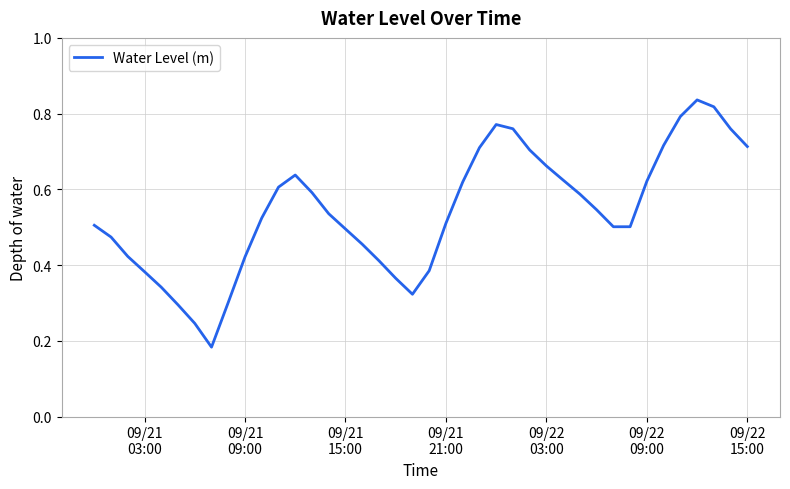

How many lines are shown in the chart?

1